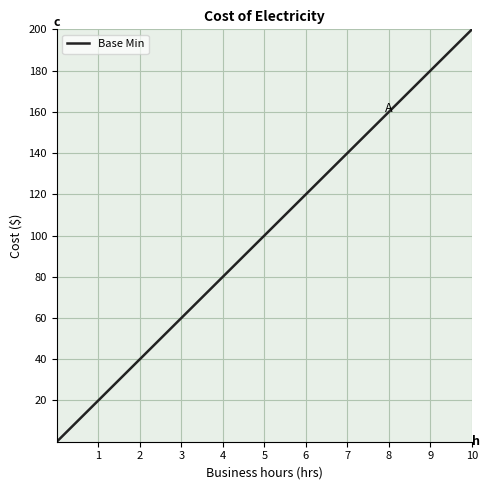

What is the difference between the maximum and minimum values?

200